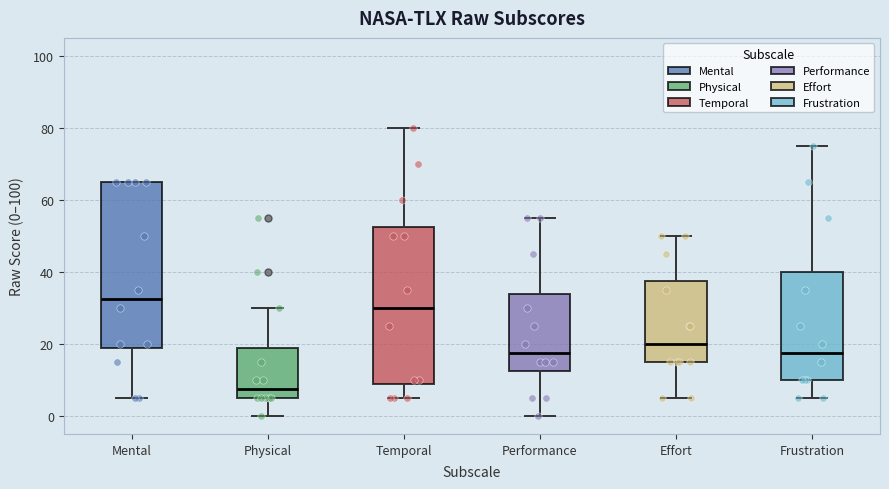

Which box has the highest median line?

Mental